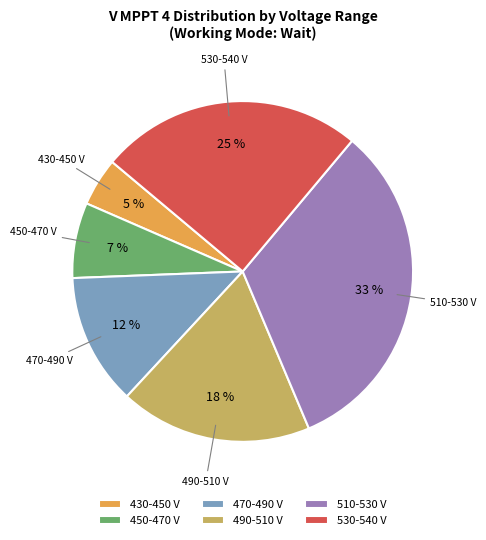

What is the ratio of the value at 450-470 V to the value at 490-510 V?

0.4